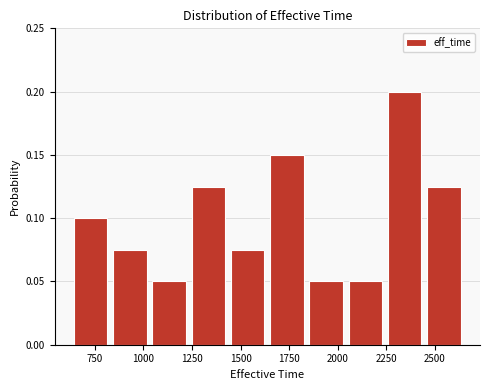

How tall is the bar that spans 2250 to 2450 on the x-axis? Neither the bar edges nor the heights are printed on the chart, so give them approximately, as read against the axes.

0.200